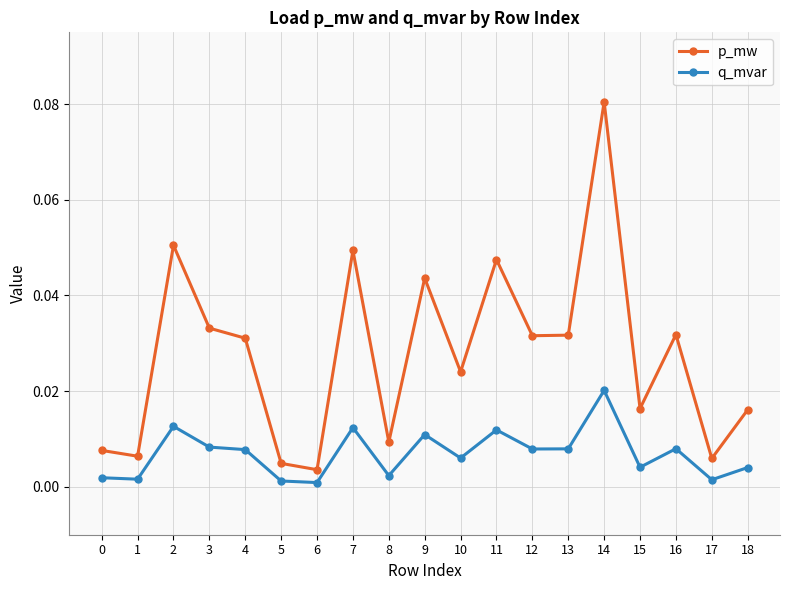

At which label is p_mw closest to 0?

6